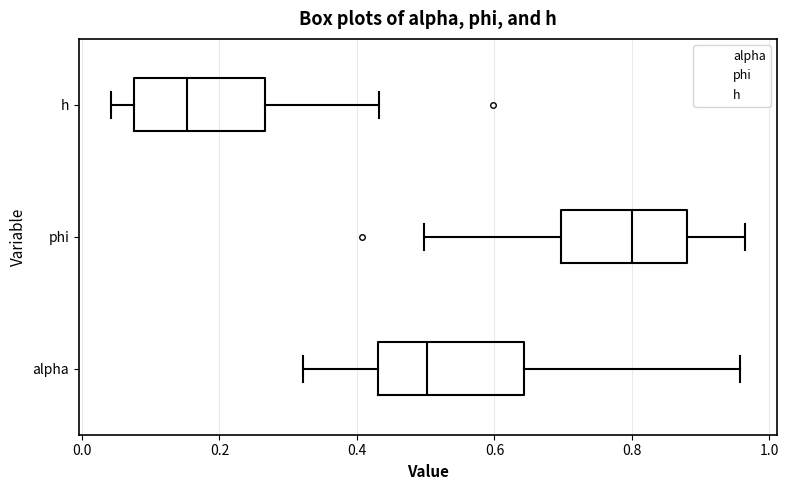

Comparing the boxes themselves (not the whiskers), which one is the widest?

alpha